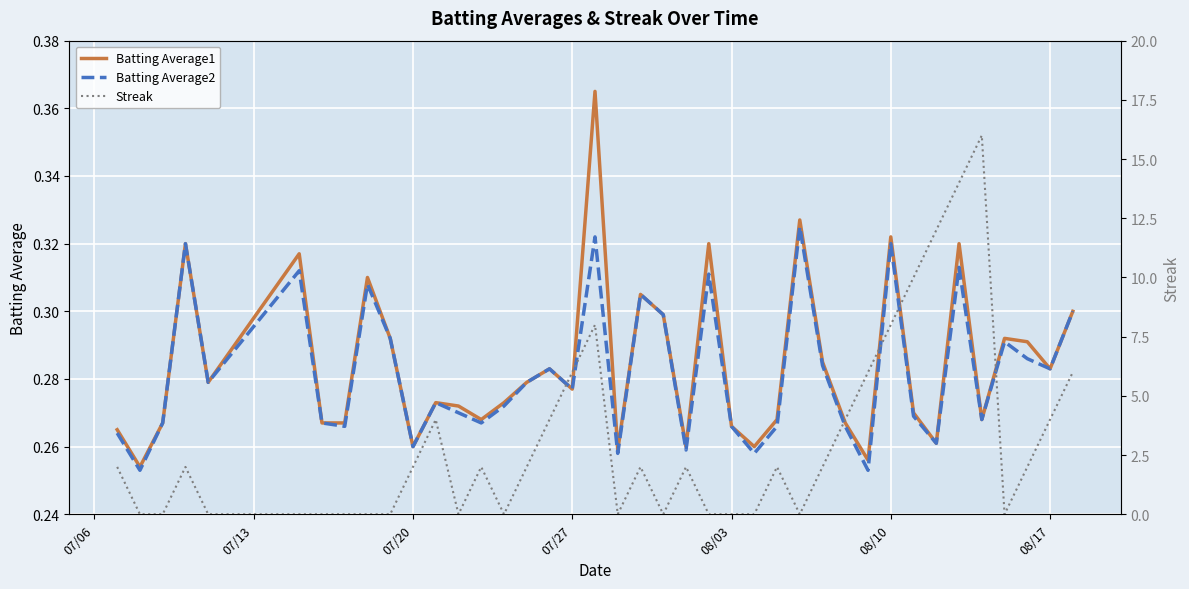

Does the chart display data point markers on the line(s)?

No